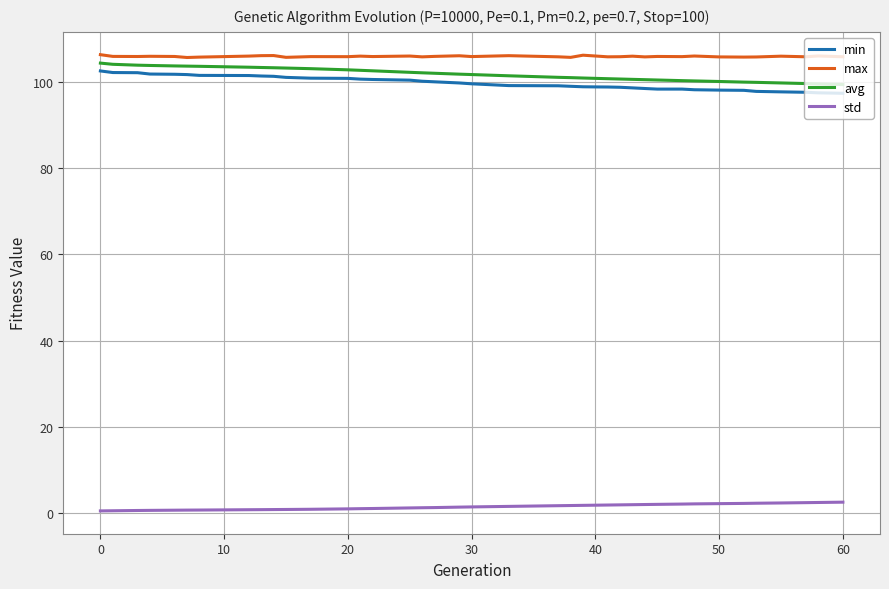

What is the minimum value for avg?

99.4